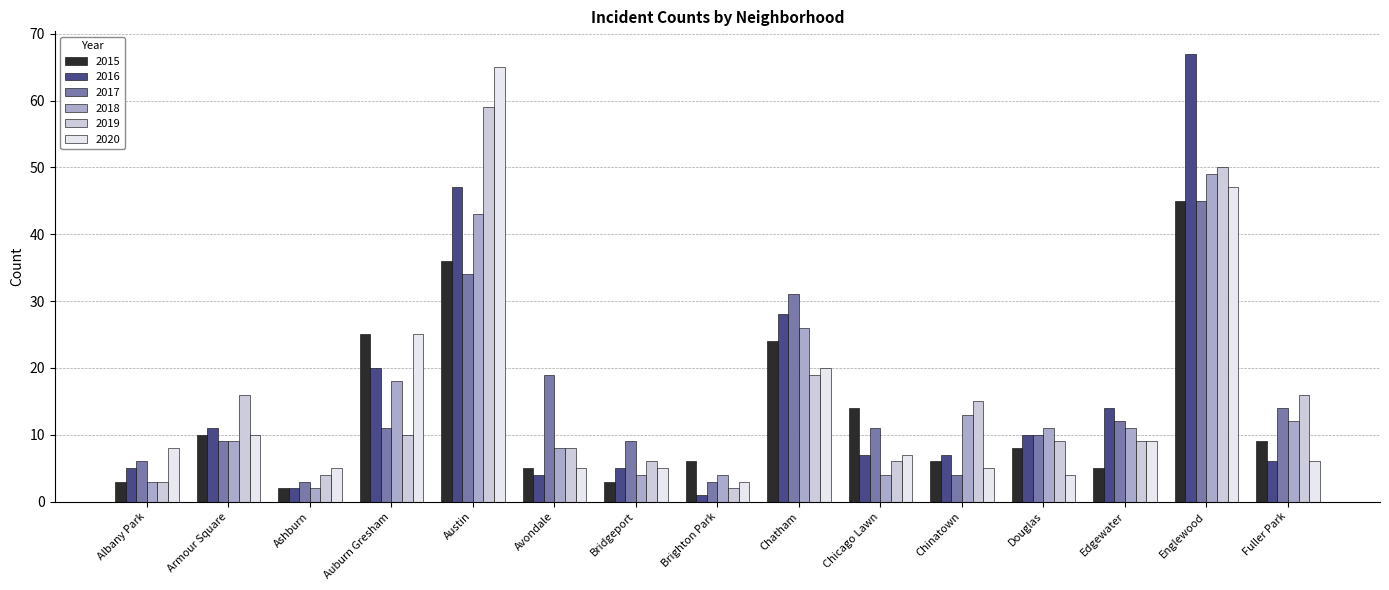

What is the difference between the second highest and second lowest values in the 2016 series?

45